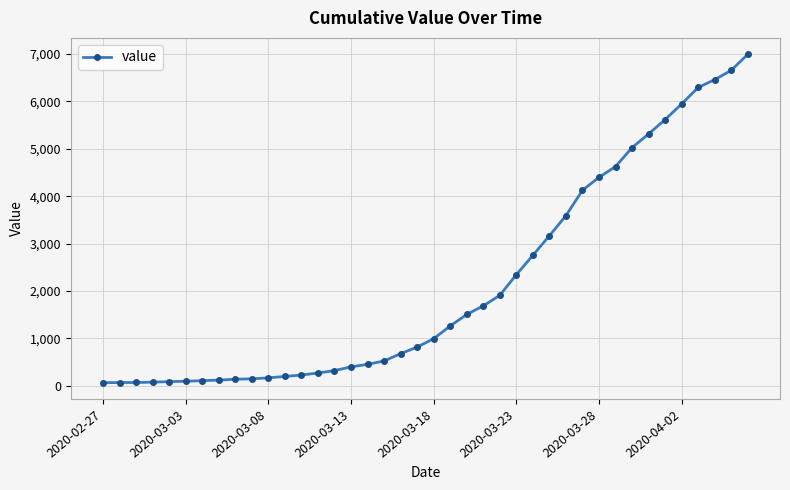

What is the maximum value shown in the chart?

6995